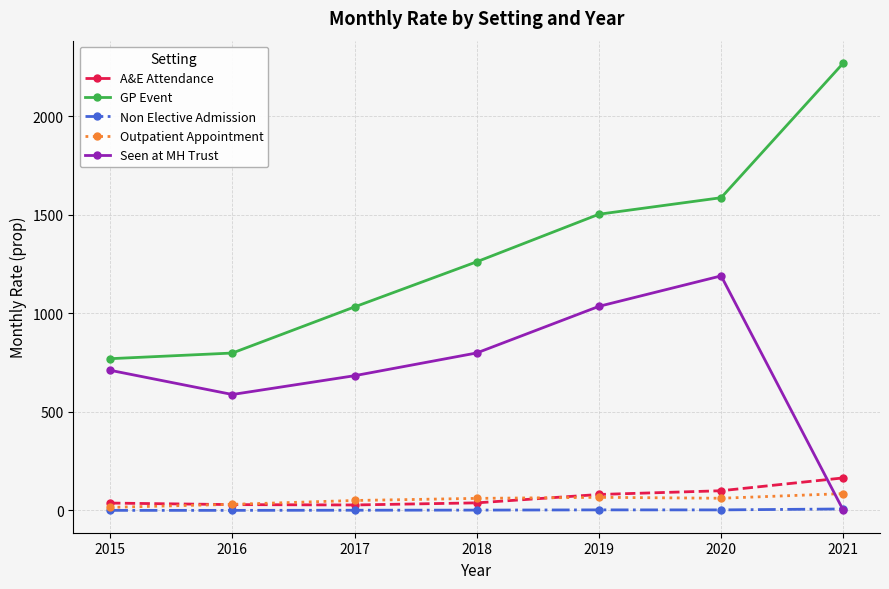

Which series has the largest range (max minus min)?

GP Event